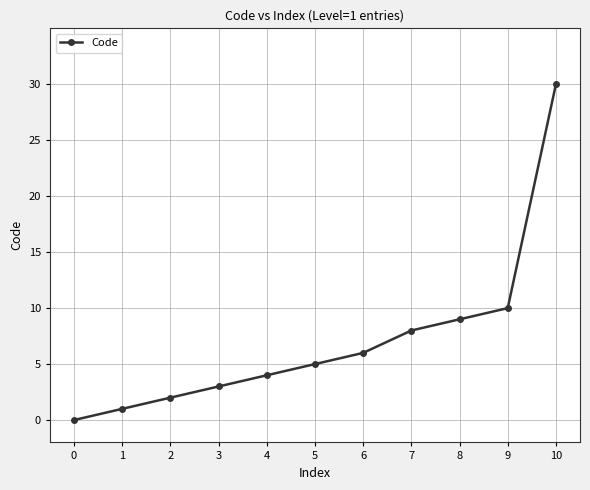

What is the sum of all values?

78